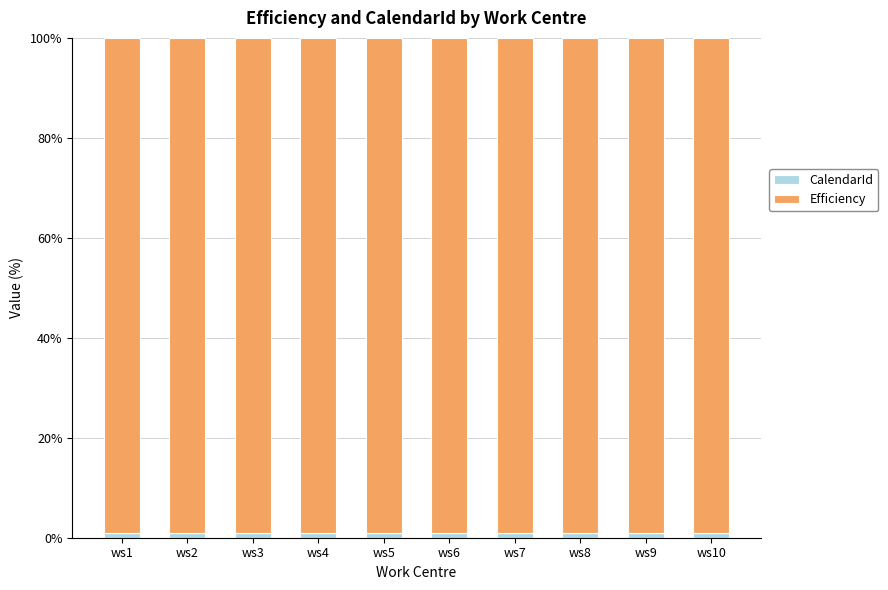

What is the sum of the Efficiency values at ws5 and ws7?

198.0